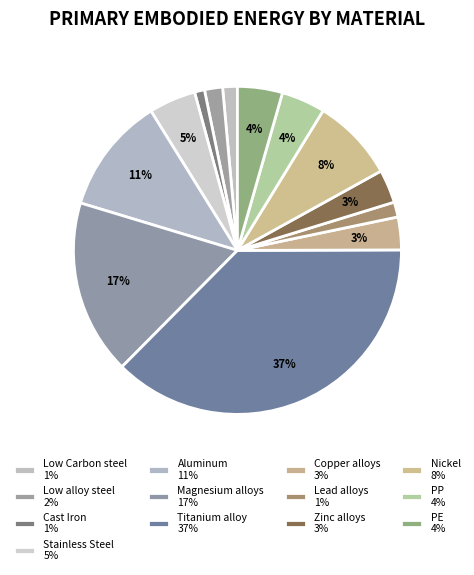

Count the number of slices in the pie.

13